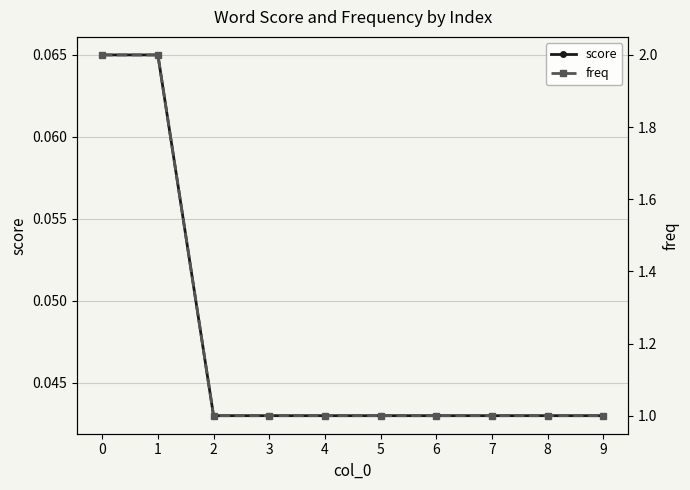

Reading left to right, extract all data points from this chart.

score: 0.1	0.1	0.0	0.0	0.0	0.0	0.0	0.0	0.0	0.0
freq: 2.0	2.0	1.0	1.0	1.0	1.0	1.0	1.0	1.0	1.0